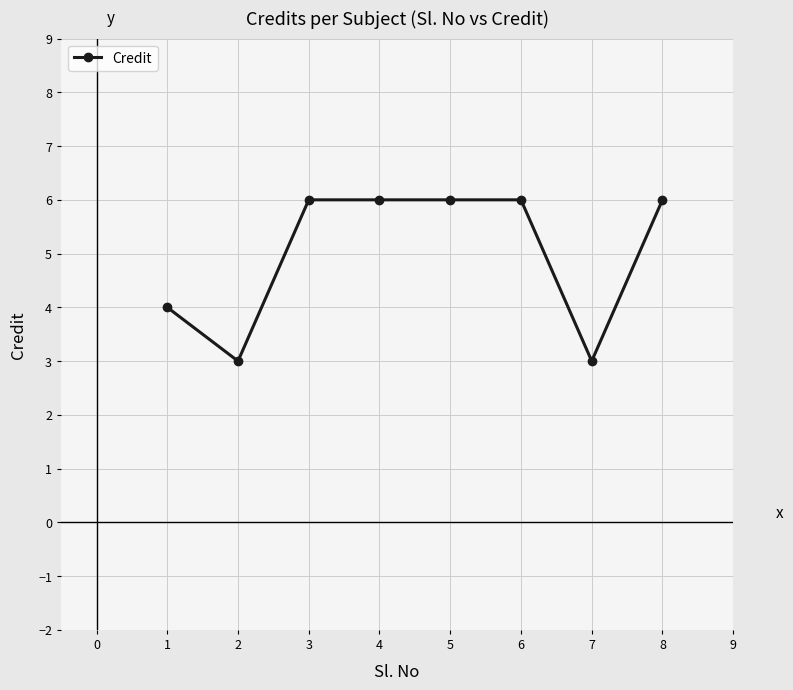

What is the smallest value displayed?

3